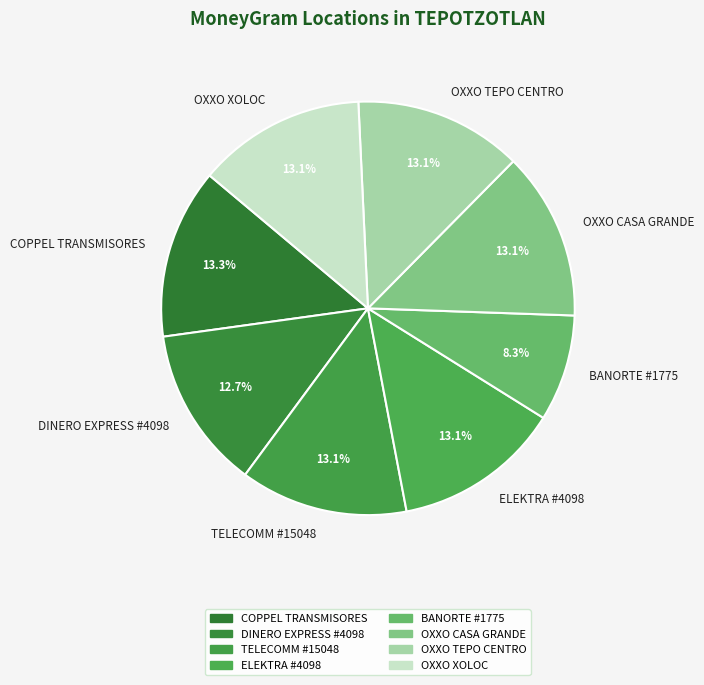

To the nearest percent, what is the combined percentage of OXXO XOLOC and DINERO EXPRESS #4098?

26%